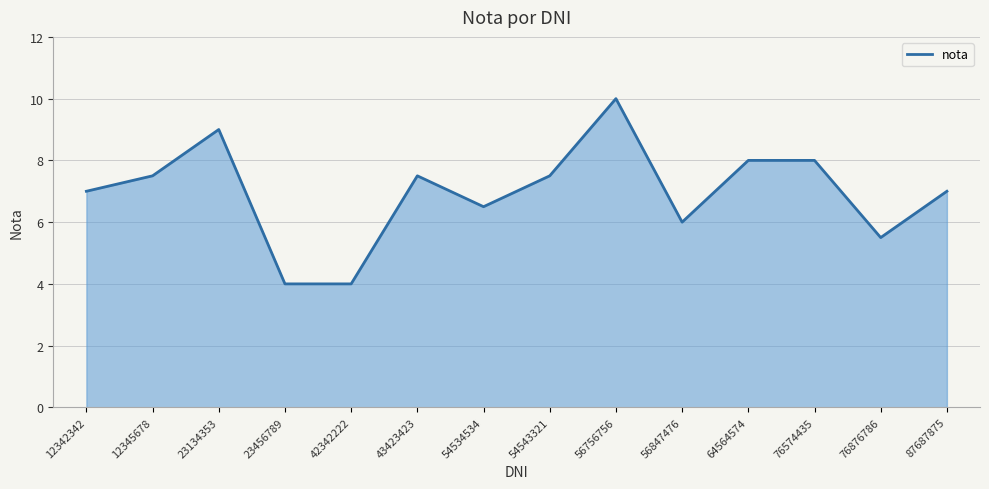

Between 87687875 and 76574435, which is larger?

76574435